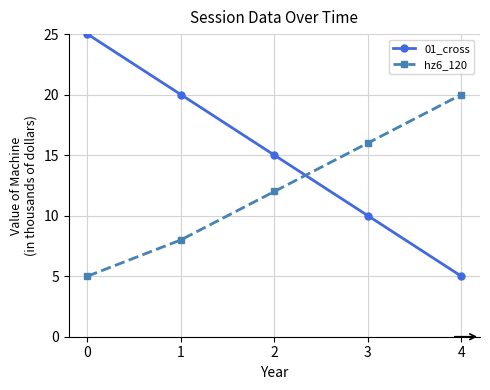

Is this an area chart (filled region under the line)?

No